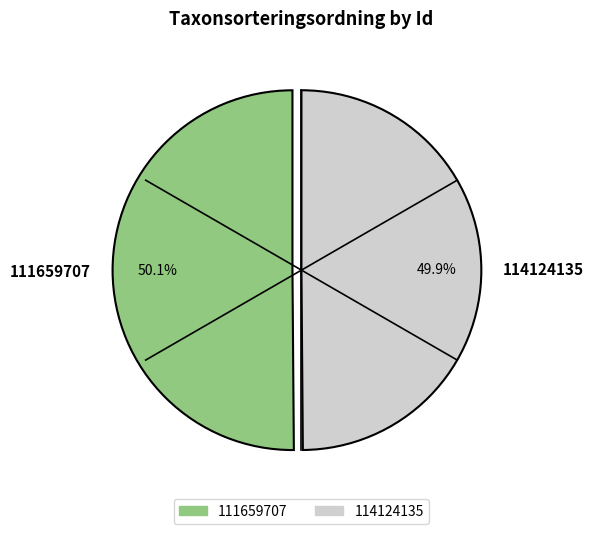

Approximately how many times larger is the value at 111659707 compared to 114124135?

1.0